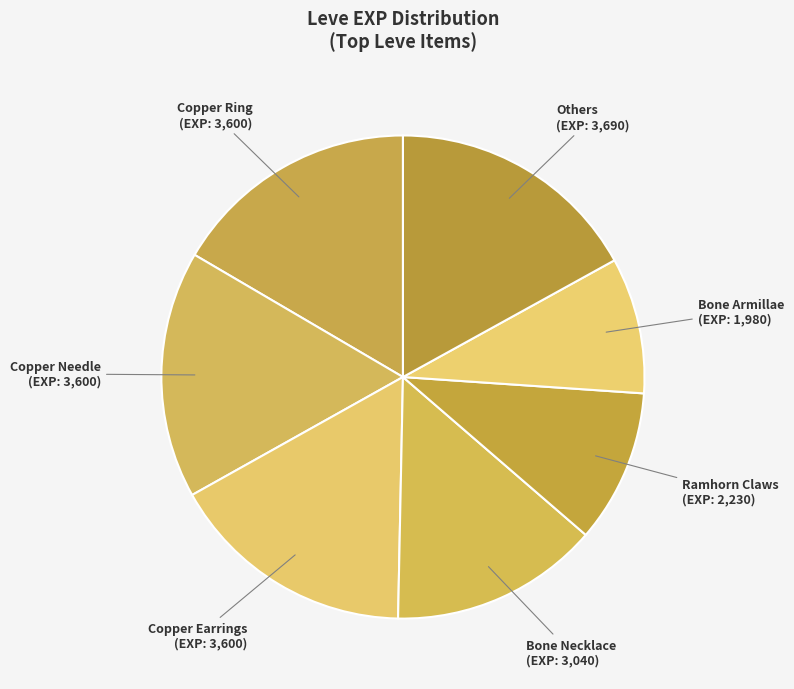

Approximately how many times larger is the value at Copper Needle compared to Others?

1.0